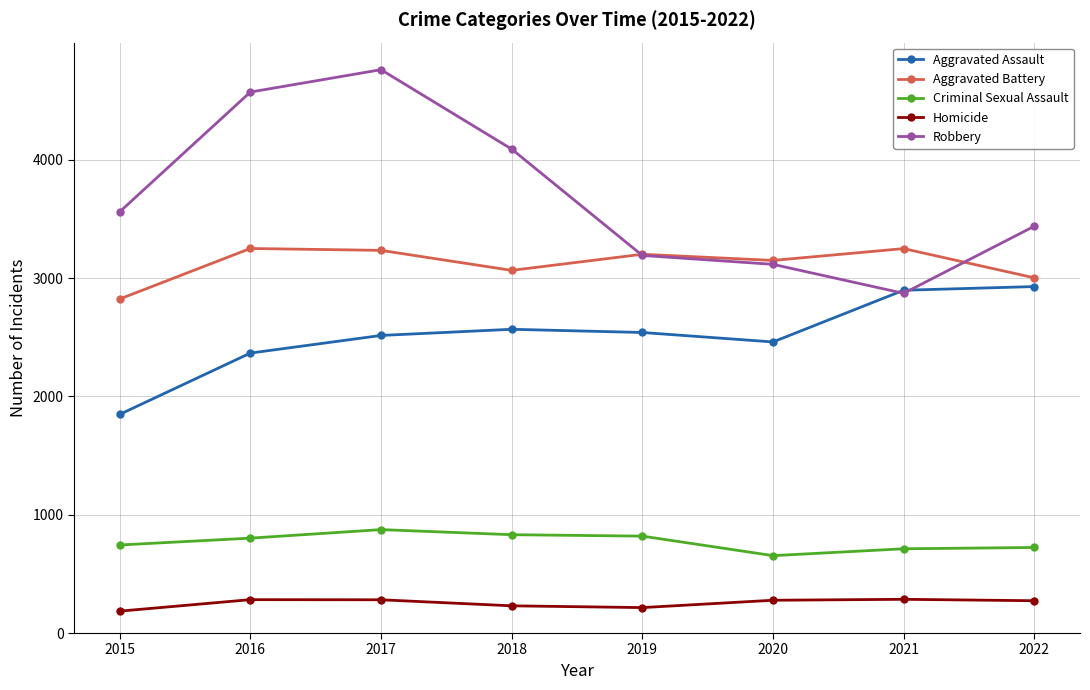

How many data points in Criminal Sexual Assault are less than 802?

4